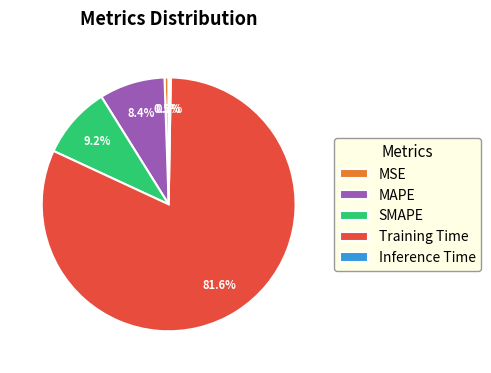

Which slice is the largest?

Training Time